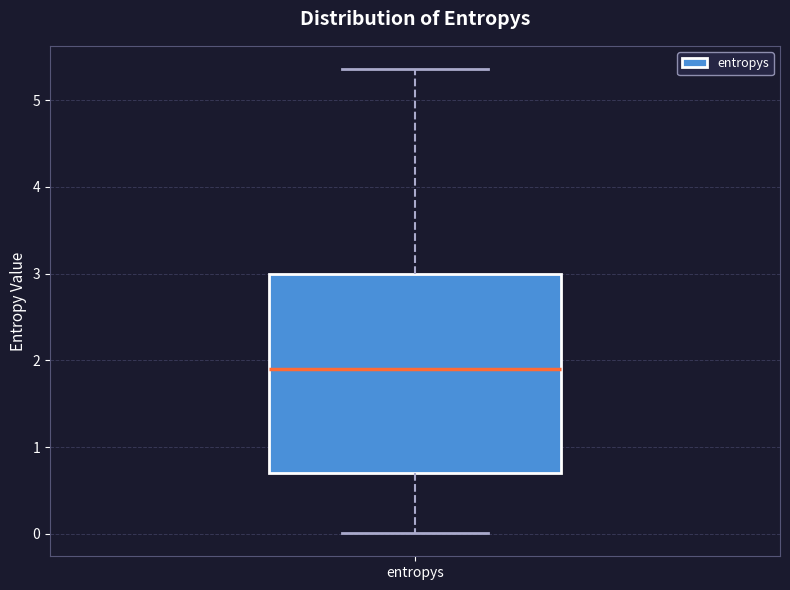

Transcribe this box plot: give where the median line is, the range the box spans, and where the two whiskers end, as read against the y-axis. The values are not printed on the chart, so give them approximately, as read against the axis.

median 1.9, box 0.7 to 3.0, whiskers 0.0 to 5.4